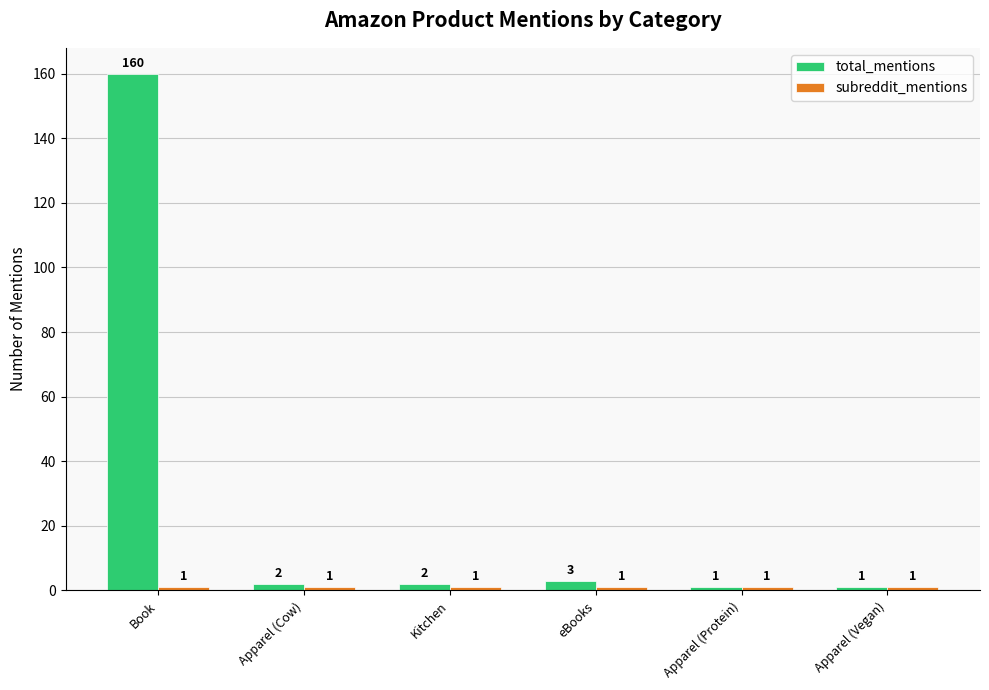

True or false: total_mentions has a value of 287 at Book.

False